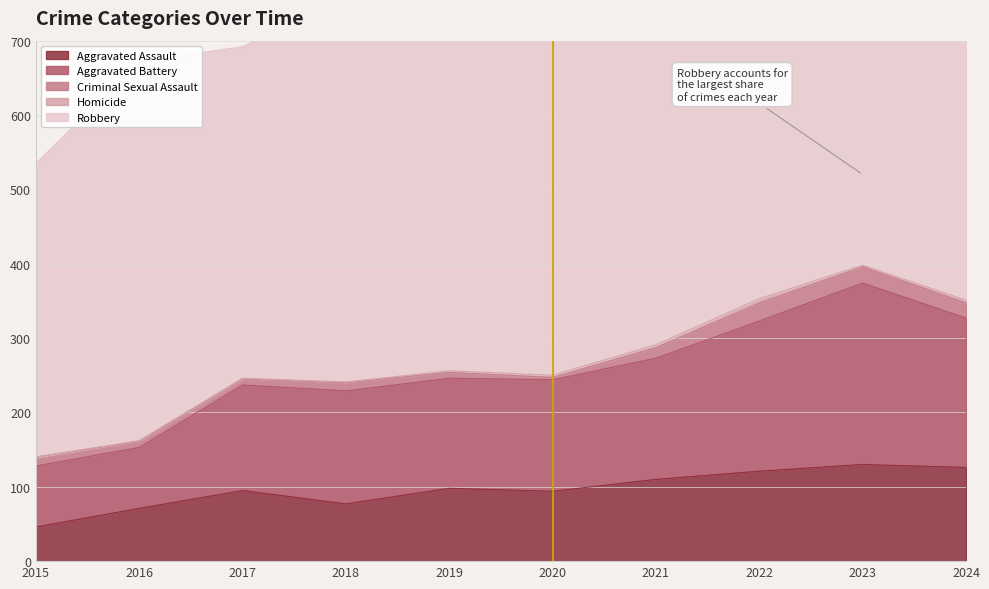

Which series changed the most between 2023 and 2024?

Aggravated Battery